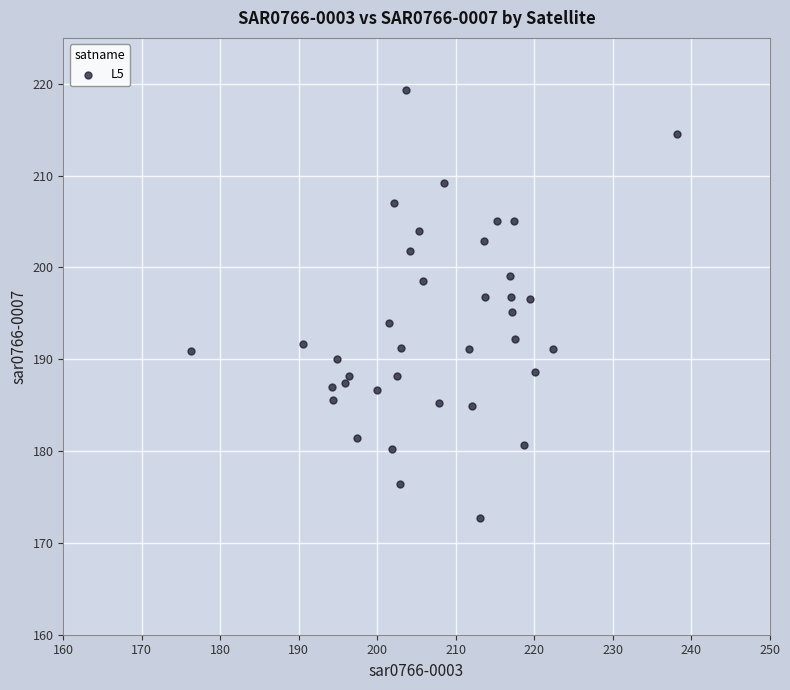

What is the range of X values (max minus min)?

61.9